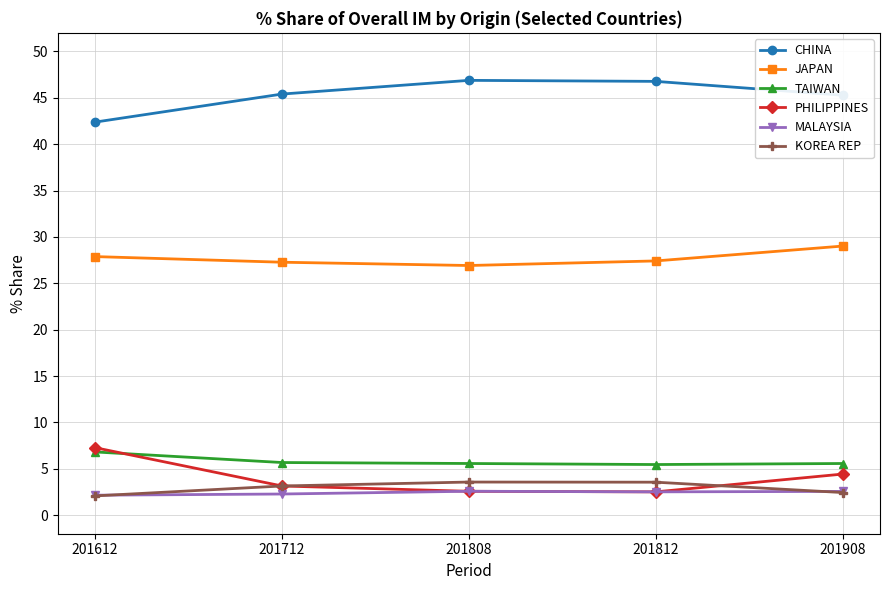

What is the difference between the maximum and minimum values in the TAIWAN series?

1.4